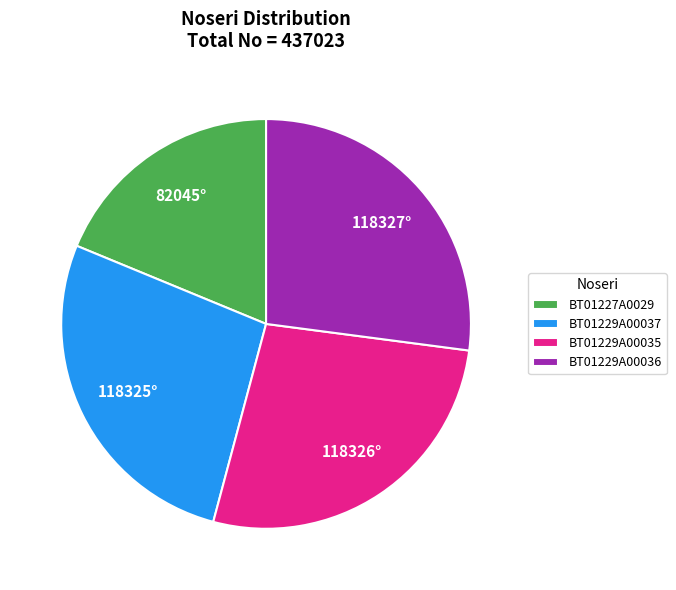

Is BT01227A0029 the majority of the pie?

No